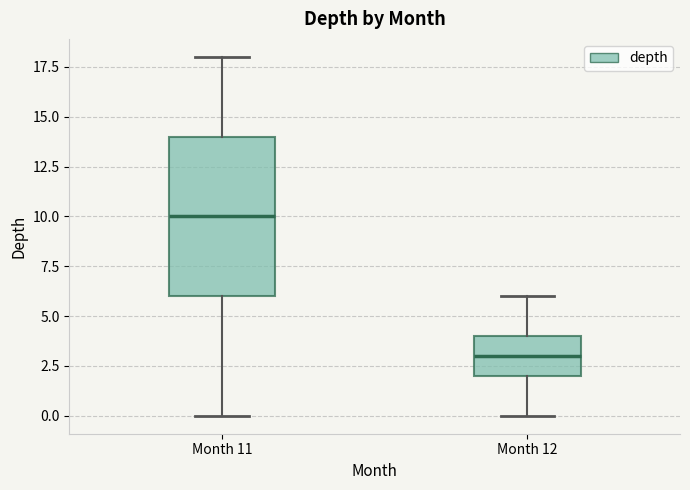

Reading left to right, read every box against the y-axis: the position of its median line, the range the box covers, and the ends of its whiskers. The values are not printed on the chart, so give them approximately, as read against the axis.

Month 11: median 10, box 6 to 14, whiskers 0 to 18
Month 12: median 3, box 2 to 4, whiskers 0 to 6